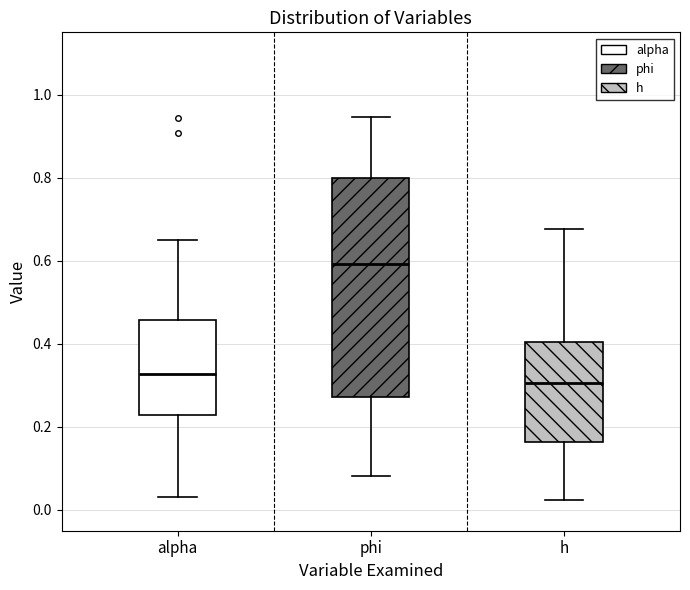

Which box is the tallest, from its lower edge to its upper edge?

phi